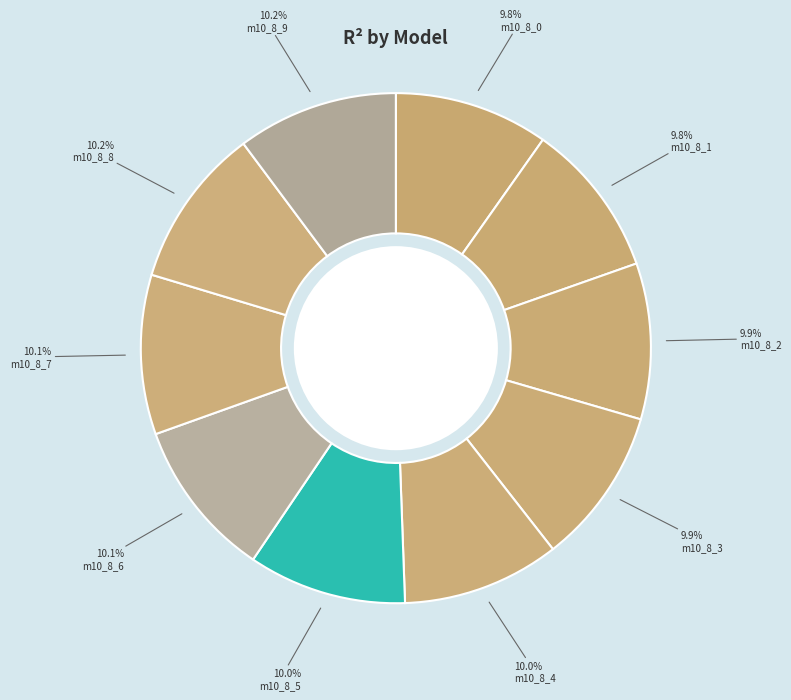

How many slices are in this pie chart?

10